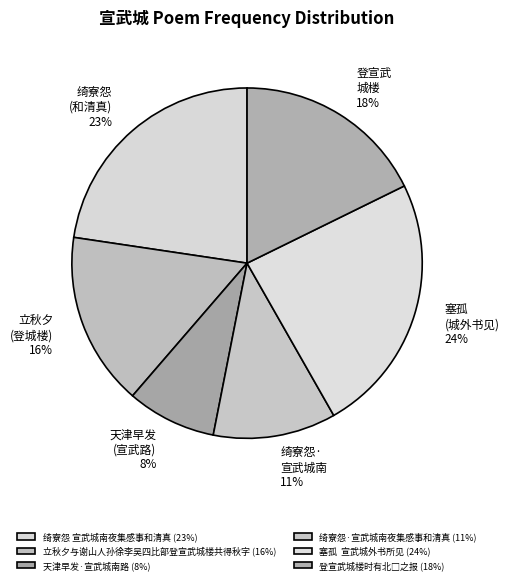

The 绮寮怨 宣武城南夜集感事和清真 slice represents 23% of the pie. True or false?

True